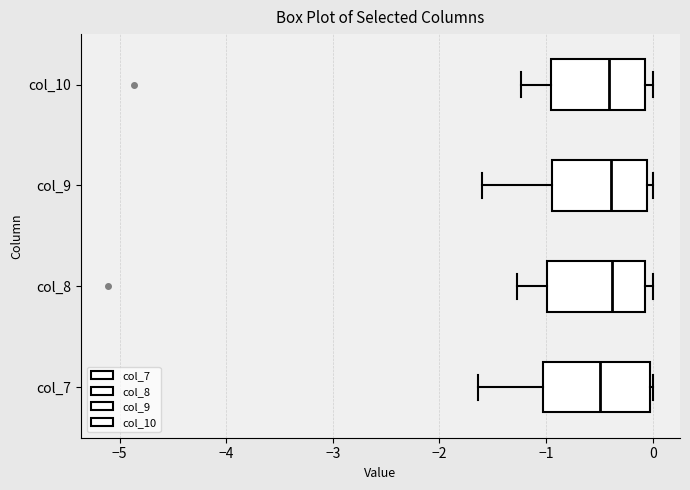

Where is the left edge of the box for col_8 on the x-axis? The values are not printed on the chart, so give them approximately, as read against the axis.

-1.0